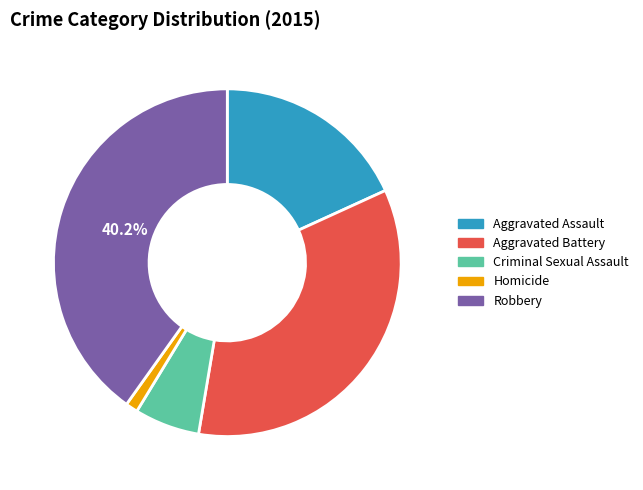

Do Aggravated Battery and Homicide together represent more than half of the pie?

No